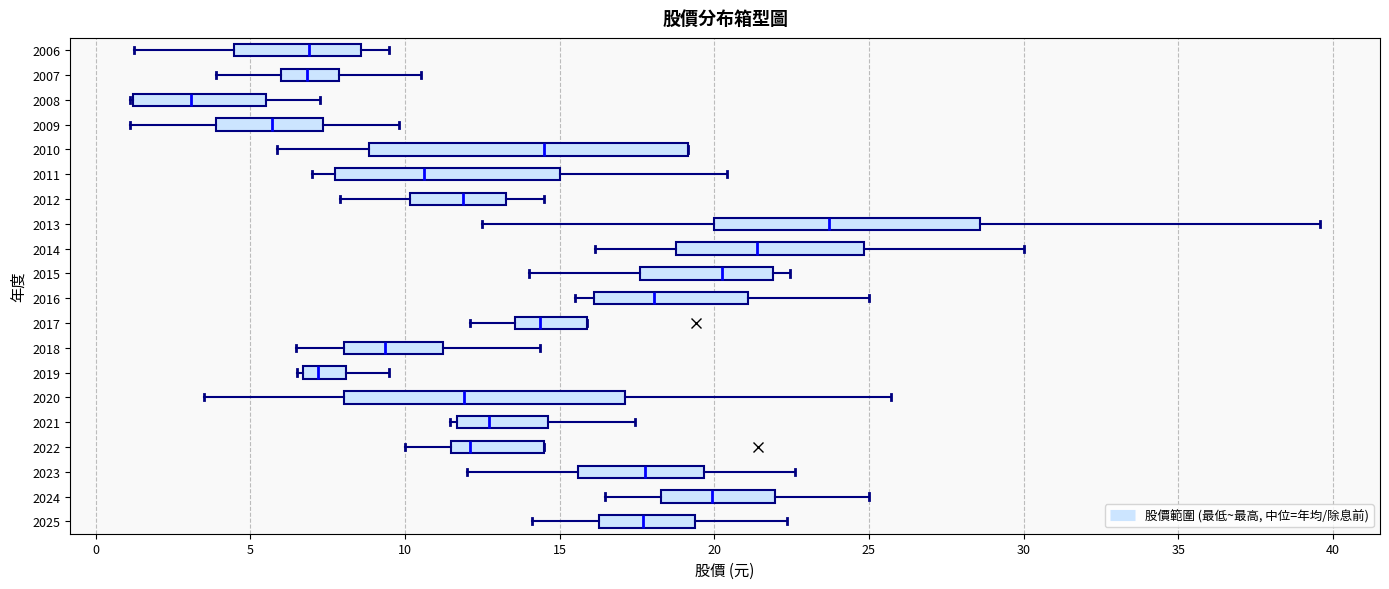

Which box is the widest, from its left edge to its right edge?

2010